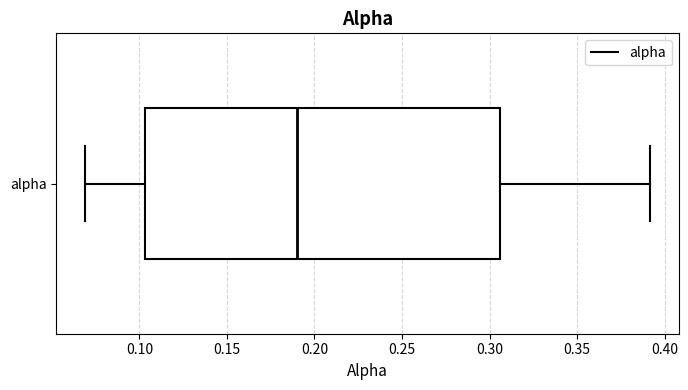

Transcribe this box plot: give where the median line is, the range the box spans, and where the two whiskers end, as read against the x-axis. The values are not printed on the chart, so give them approximately, as read against the axis.

median 0.190, box 0.105 to 0.305, whiskers 0.070 to 0.390